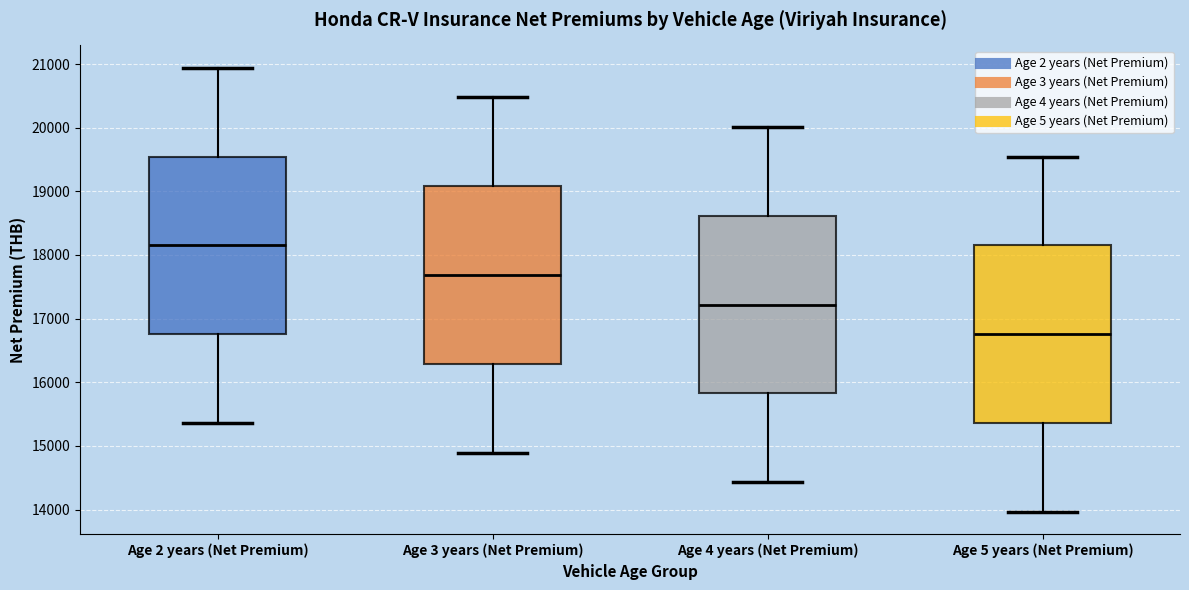

Reading left to right, read every box against the y-axis: the position of its median line, the range the box covers, and the ends of its whiskers. The values are not printed on the chart, so give them approximately, as read against the axis.

Age 2 years (Net Premium): median 18200, box 16800 to 19500, whiskers 15400 to 20900
Age 3 years (Net Premium): median 17700, box 16300 to 19100, whiskers 14900 to 20500
Age 4 years (Net Premium): median 17200, box 15800 to 18600, whiskers 14400 to 20000
Age 5 years (Net Premium): median 16800, box 15400 to 18200, whiskers 14000 to 19500